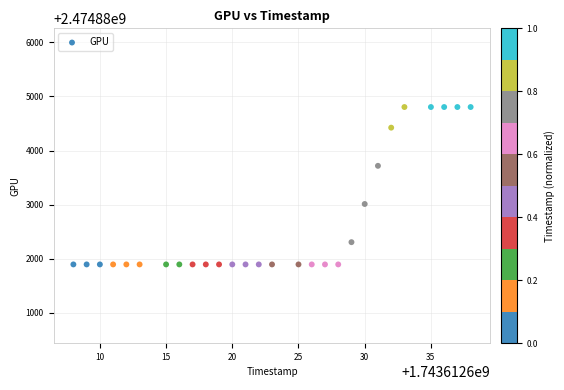

What is the range of X values (max minus min)?

30